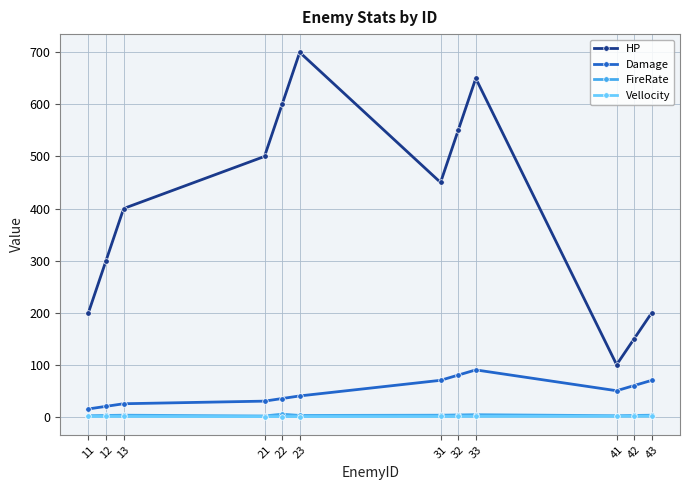

Does the chart have visible grid lines?

Yes